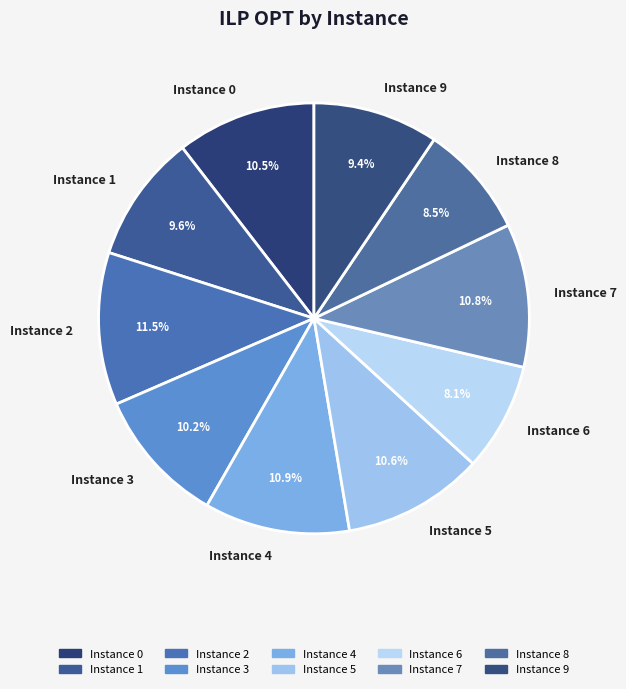

Is there a majority slice in this chart?

No